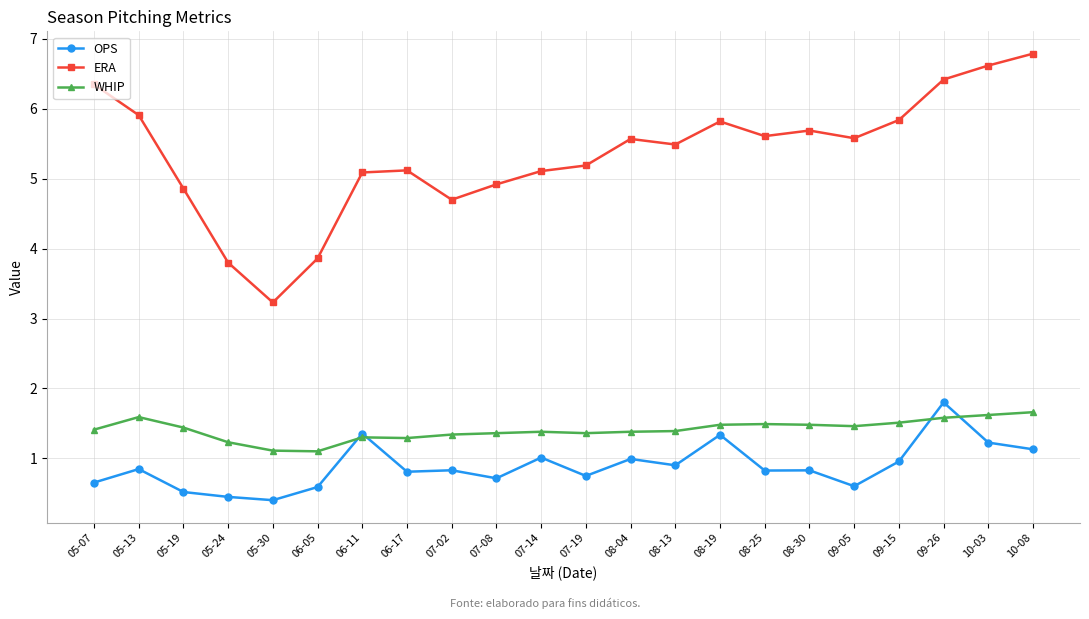

True or false: OPS has more than 2 interior local peaks.

True